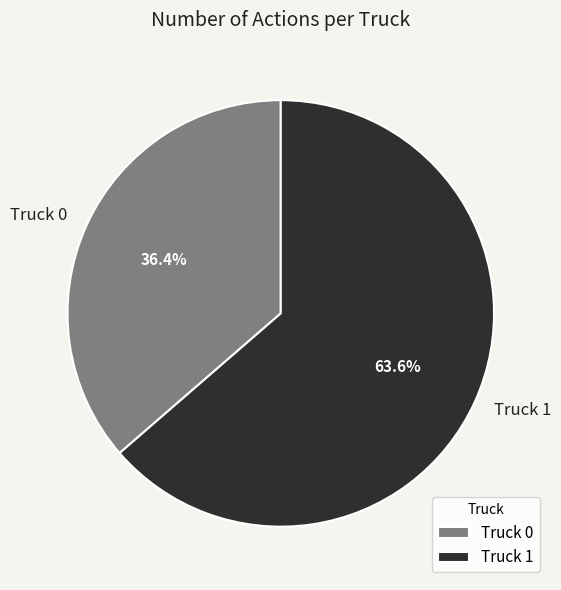

Combined, do Truck 1 and Truck 0 account for over 50%?

Yes